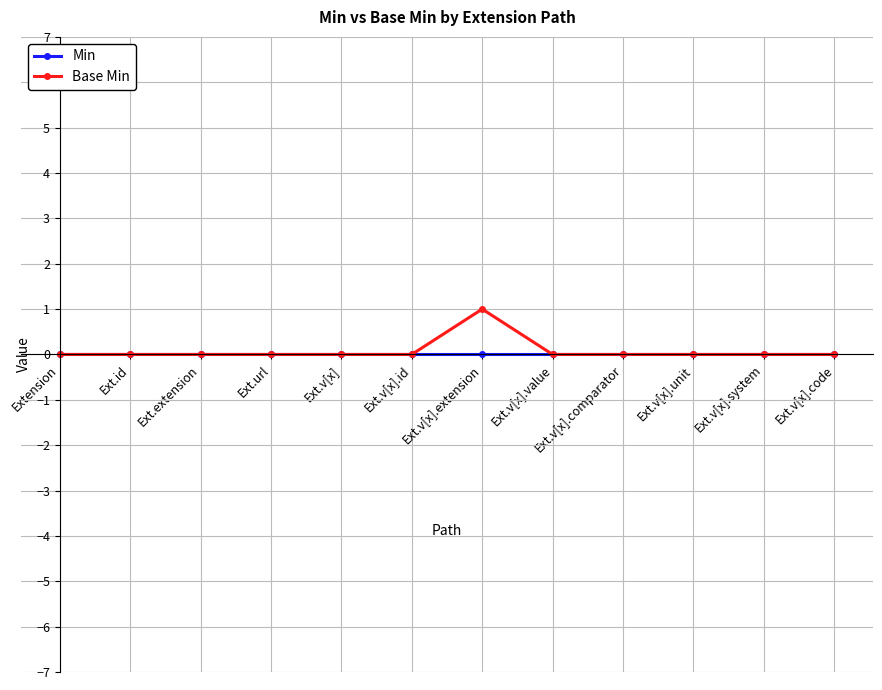

Which series has the largest range (max minus min)?

Base Min